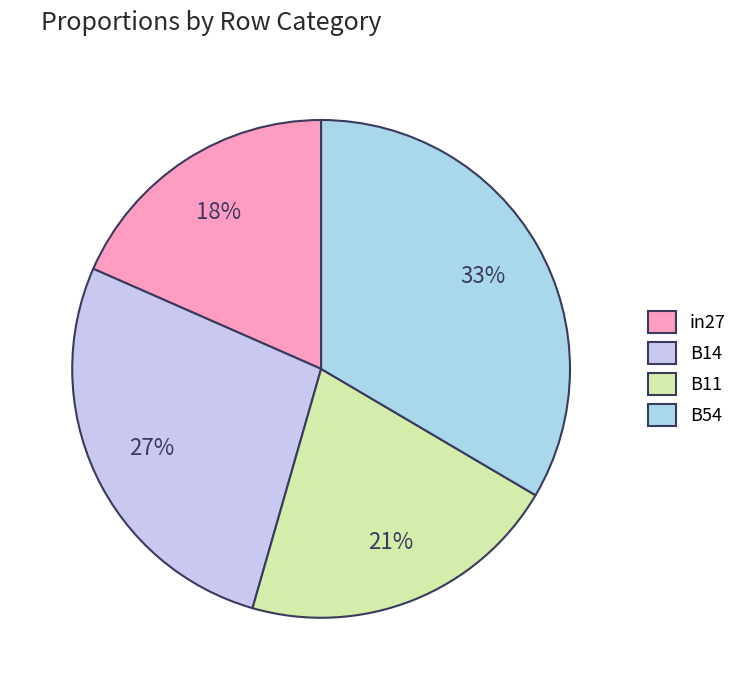

What is the change in value from in27 to B14?

+0.1